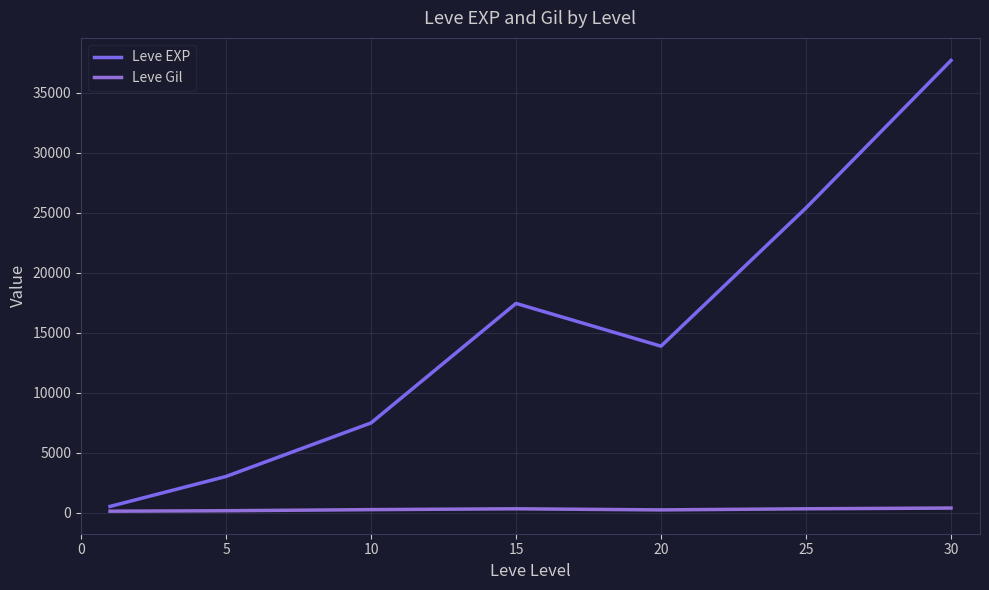

What is the lowest value of the Leve Gil series?

113.0